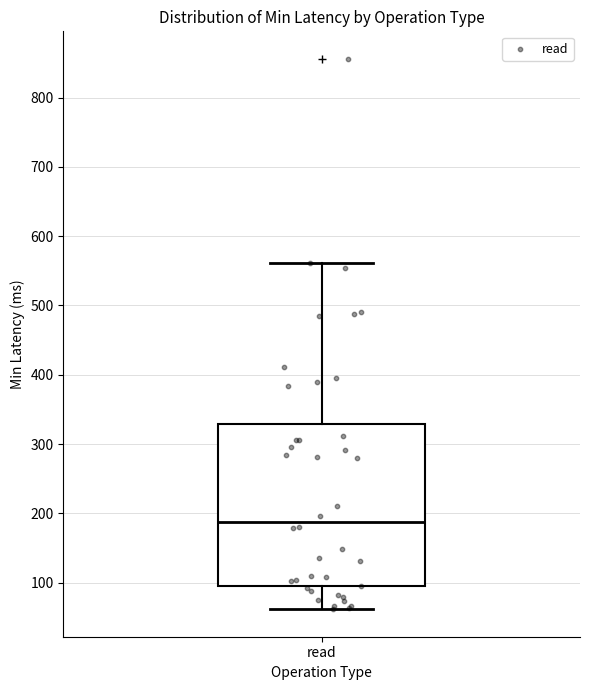

Where is the lower edge of the box for read on the y-axis? The values are not printed on the chart, so give them approximately, as read against the axis.

90